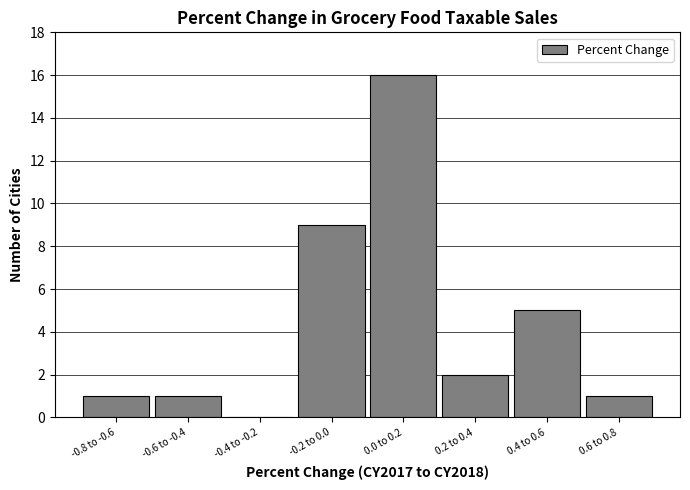

Reading left to right, what are all the values shown in this chart?

-0.8 to -0.6=1	-0.6 to -0.4=1	-0.4 to -0.2=0	-0.2 to 0.0=9	0.0 to 0.2=16	0.2 to 0.4=2	0.4 to 0.6=5	0.6 to 0.8=1